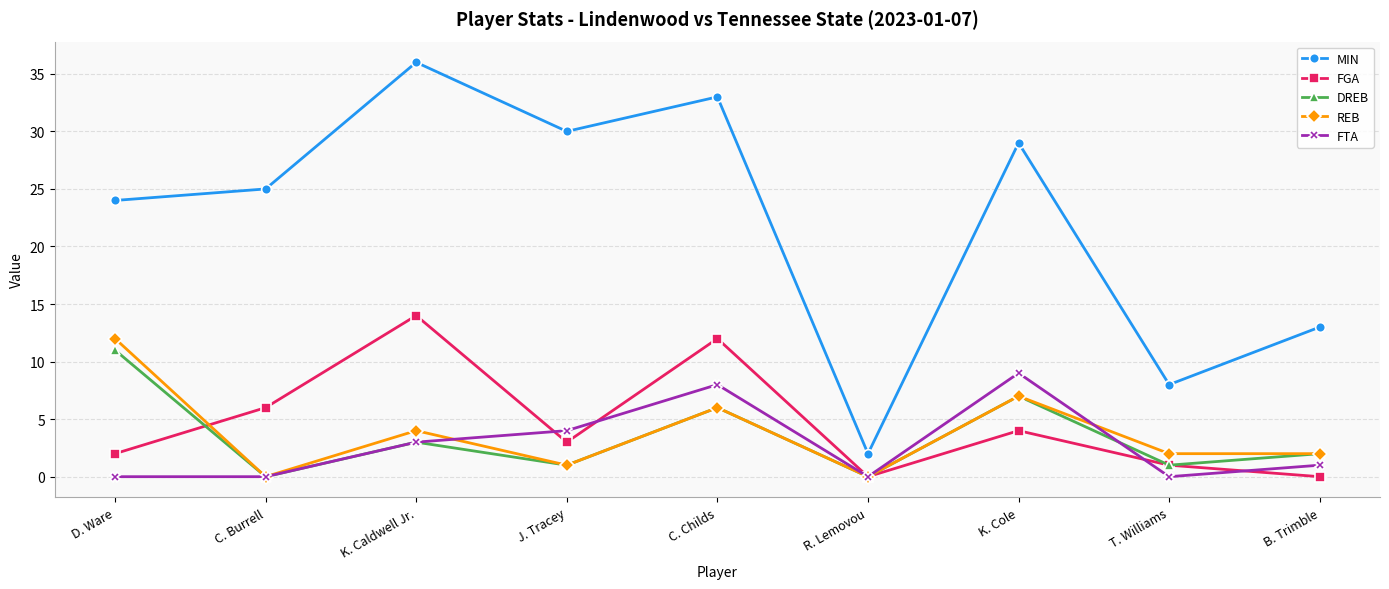

Which label corresponds to the largest value in the chart?

K. Caldwell Jr.